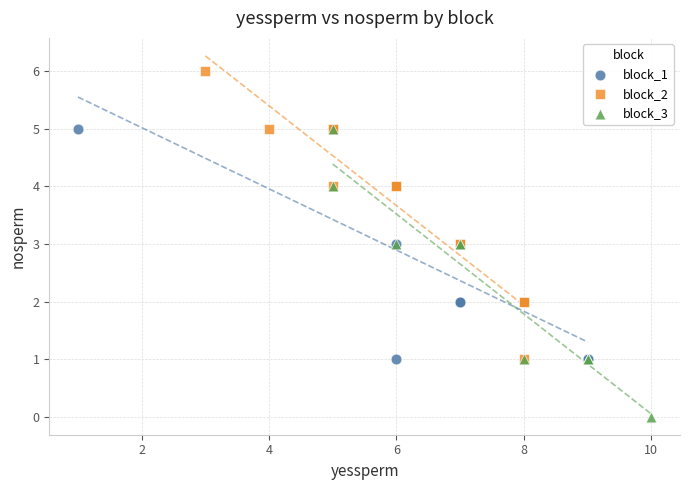

What are all the series names shown in the legend?

block_1, block_2, block_3